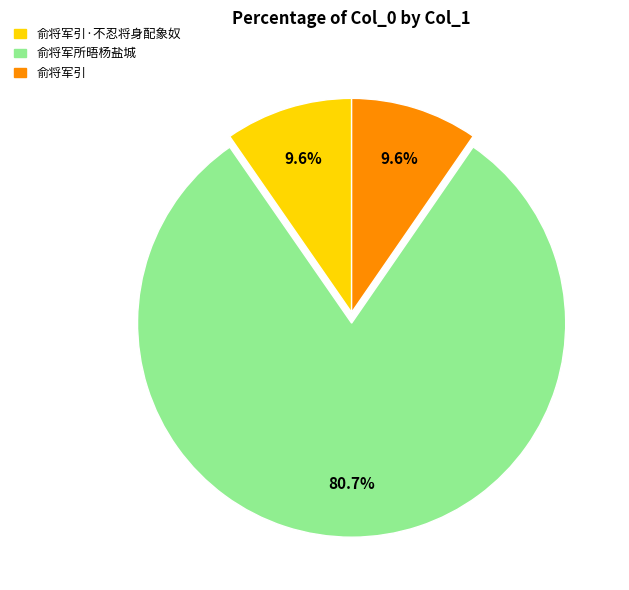

Is there a majority slice in this chart?

Yes